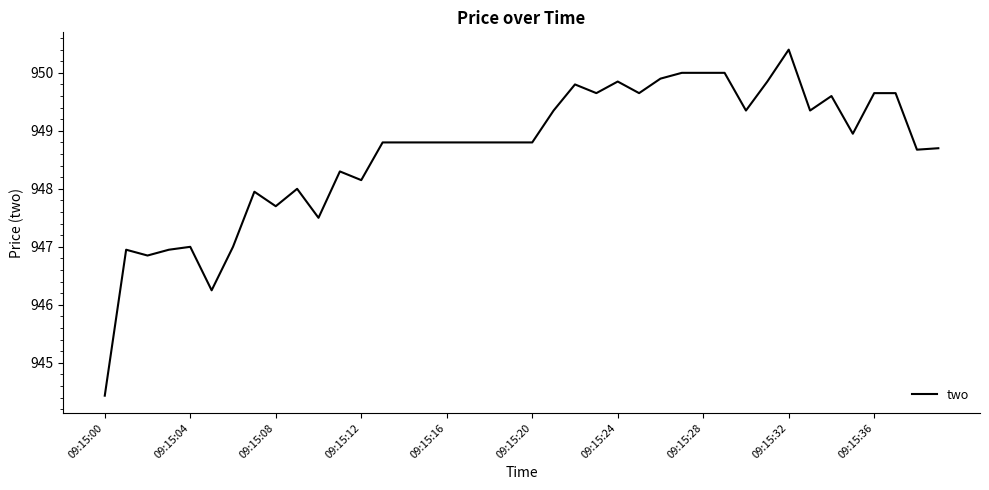

What is the difference between the maximum and minimum values?

6.0